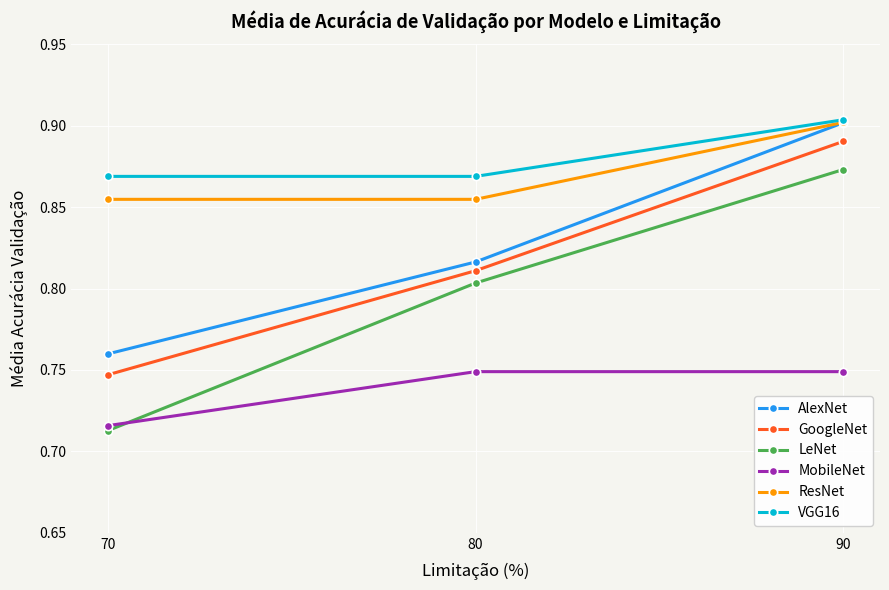

True or false: AlexNet has a value of 0.3 at 70.

False